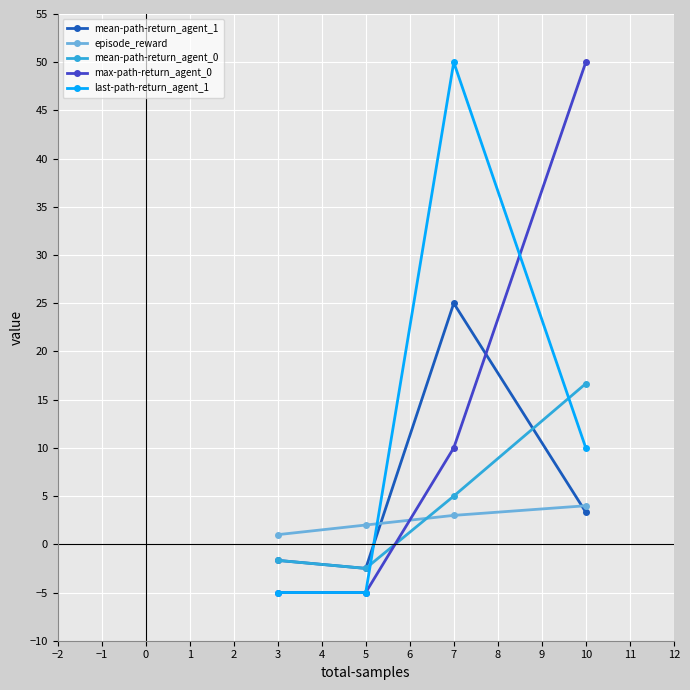

Reading right to left, extract all data points from this chart.

mean-path-return_agent_1: 10=3.3	7=25.0	5=-2.5	3=-1.7
episode_reward: 10=4.0	7=3.0	5=2.0	3=1.0
mean-path-return_agent_0: 10=16.7	7=5.0	5=-2.5	3=-1.7
max-path-return_agent_0: 10=50.0	7=10.0	5=-5.0	3=-5.0
last-path-return_agent_1: 10=10.0	7=50.0	5=-5.0	3=-5.0